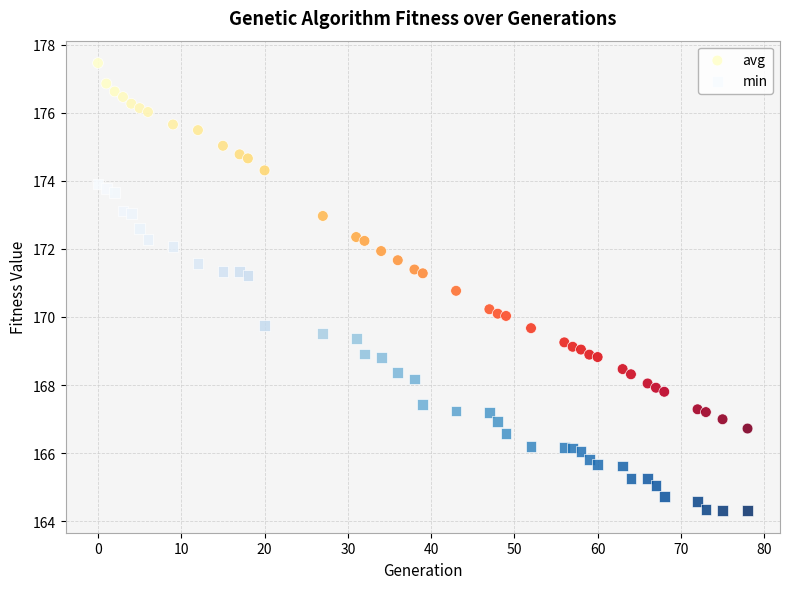

Across all data points, what is the range of Y values (max minus min)?

13.1